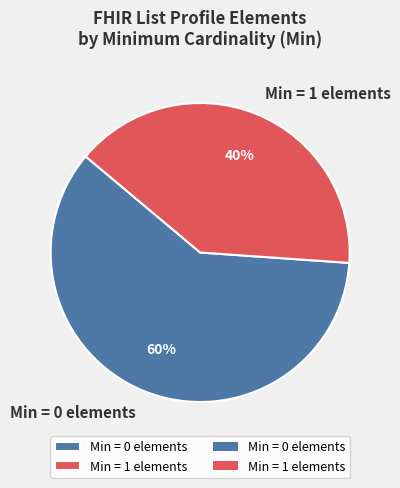

True or false: Min = 1 elements accounts for 30% of the total.

False